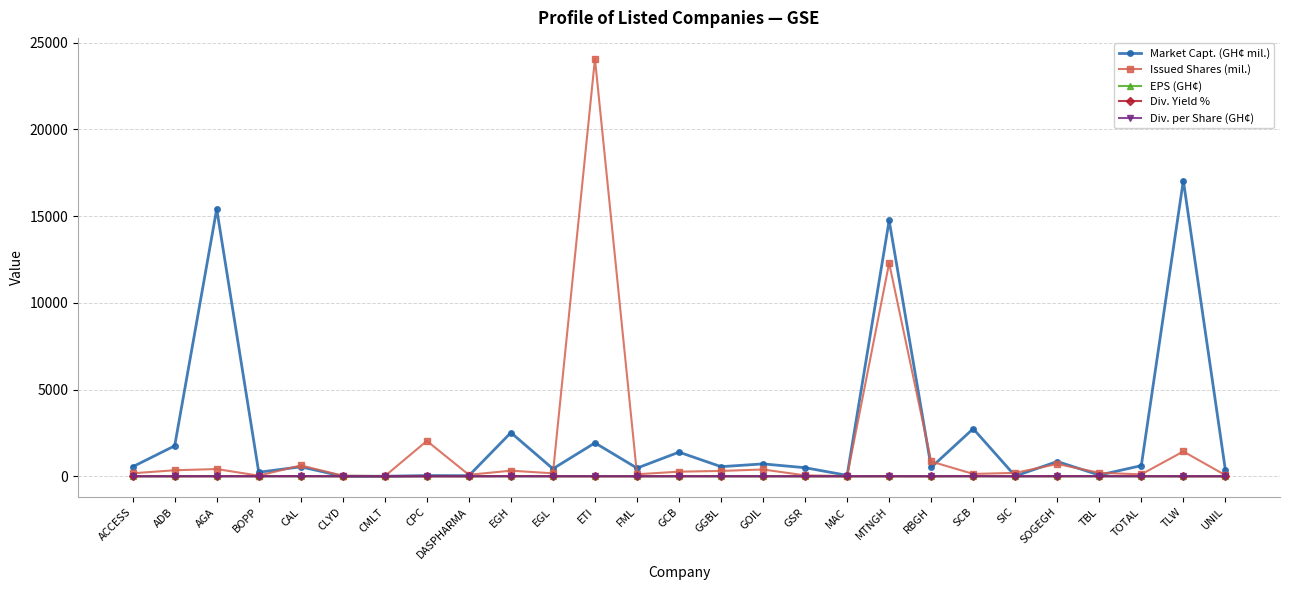

How many lines are shown in the chart?

5